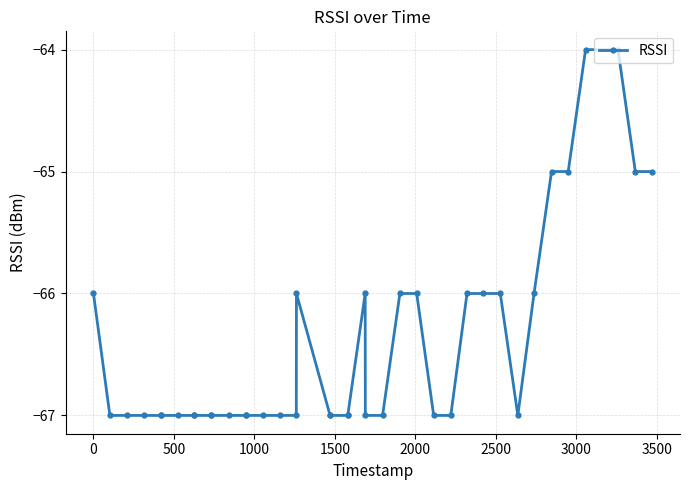

Reading left to right, transcribe all the data shown in this chart.

-66	-67	-67	-67	-67	-67	-67	-67	-67	-67	-67	-67	-67	-67	-67	-67	-67	-66	-67	-67	-67	-67	-66	-67	-67	-66	-66	-67	-67	-66	-66	-66	-67	-66	-65	-65	-64	-64	-65	-65